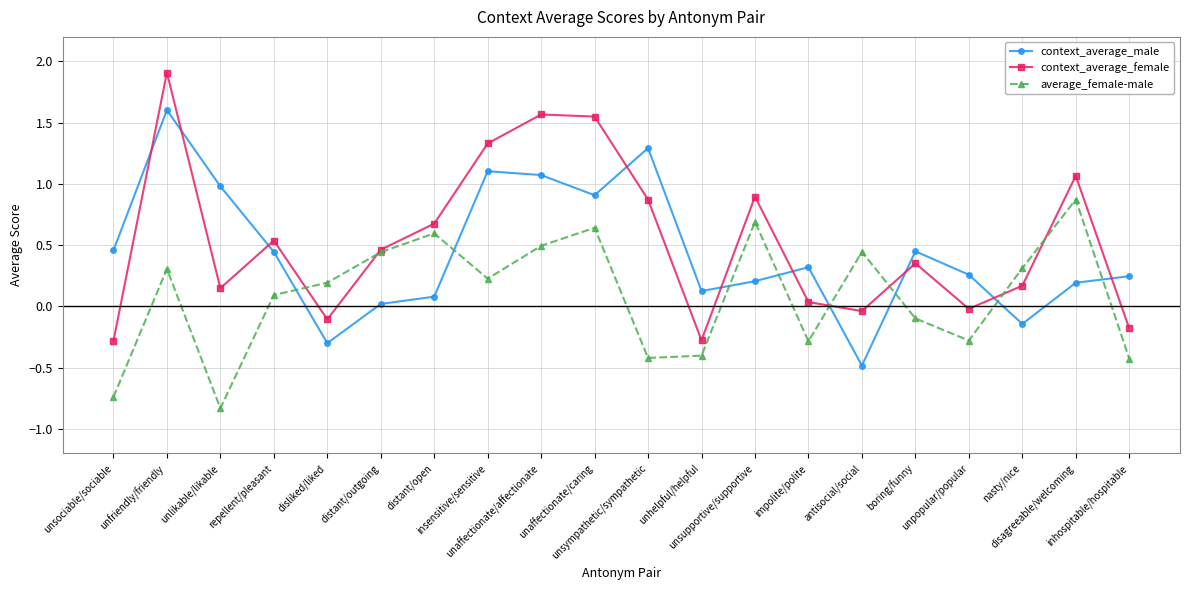

At which label is context_average_male closest to 0?

distant/outgoing